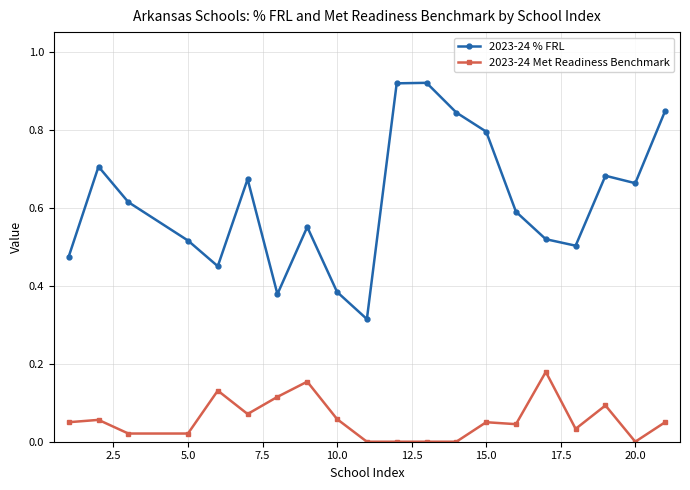

True or false: 2023-24 Met Readiness Benchmark has more than 0 points higher than both neighbors.

True